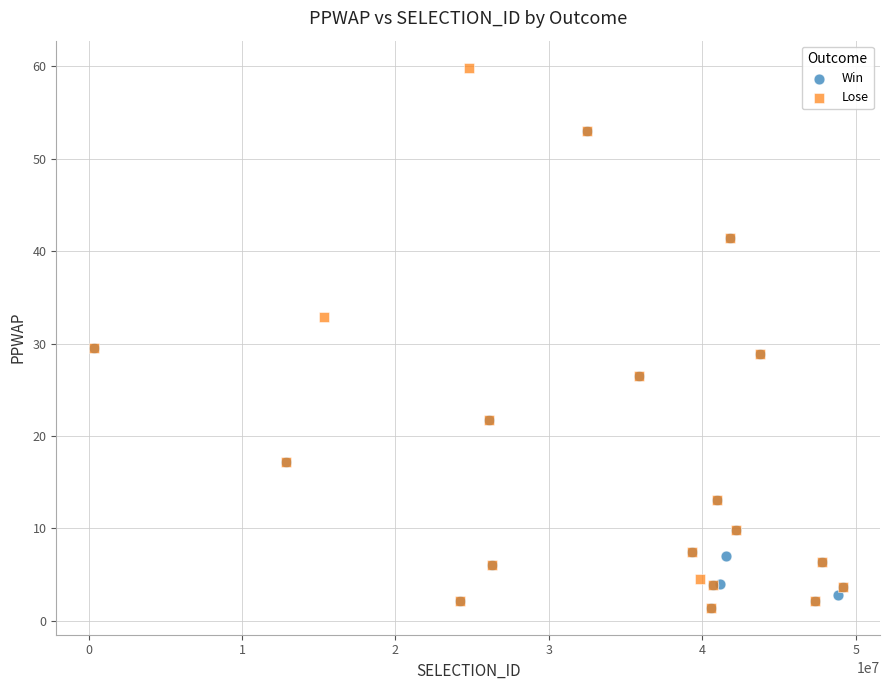

What are all the series names shown in the legend?

Win, Lose